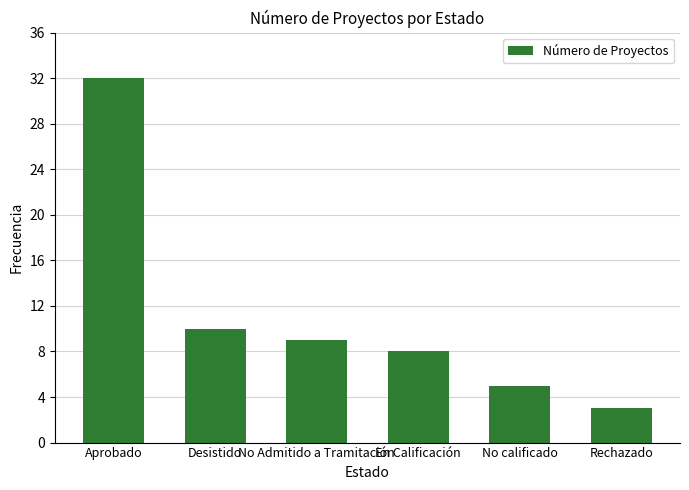

Where is the data nearest to the value 17?

Desistido